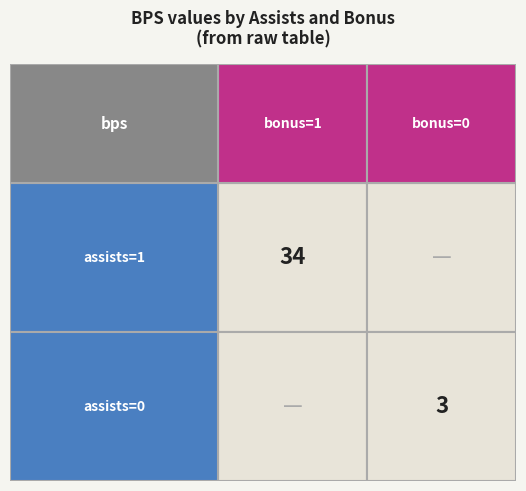

Rank the series by their maximum value, from lowest to highest.

row0, row1